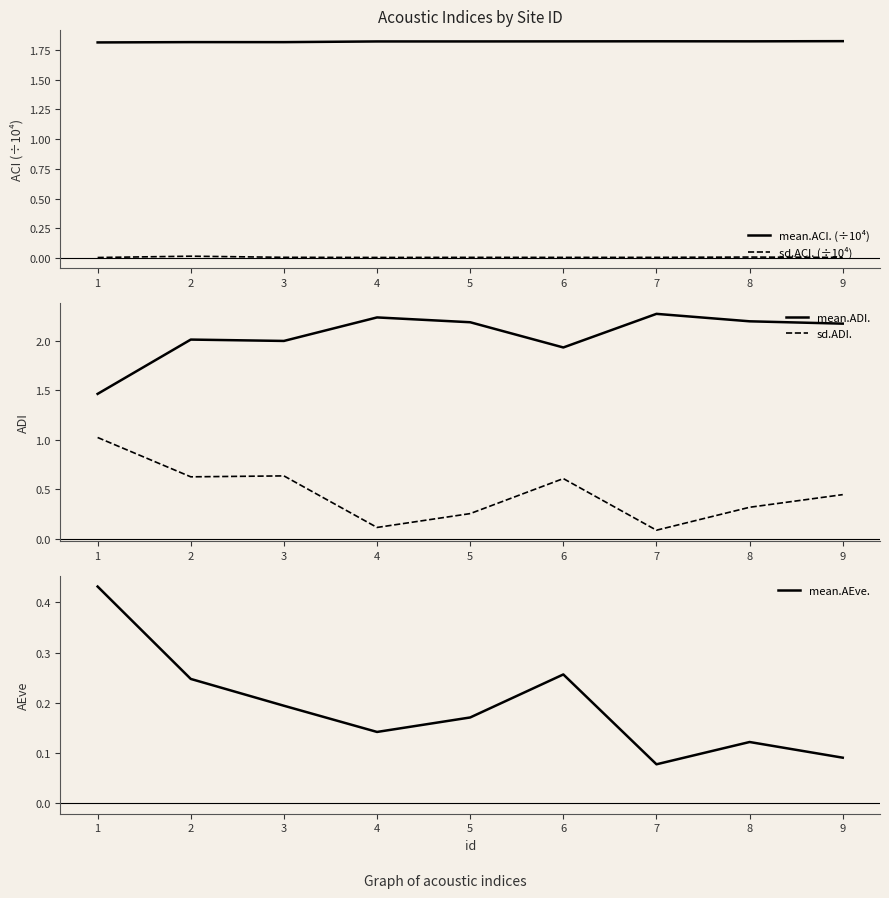

What is the total value across all series at 6?

4.6